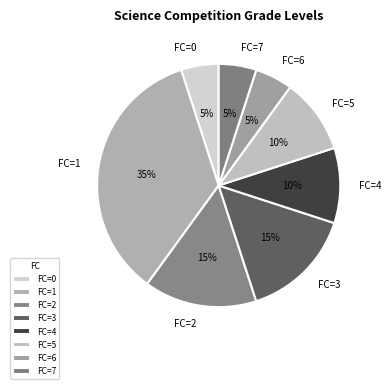

To the nearest percent, what portion does FC=6 represent?

5%